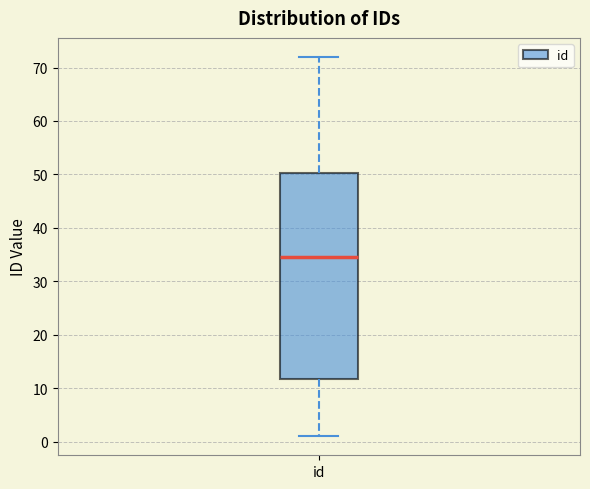

Transcribe this box plot: give where the median line is, the range the box spans, and where the two whiskers end, as read against the y-axis. The values are not printed on the chart, so give them approximately, as read against the axis.

median 35, box 12 to 50, whiskers 1 to 72